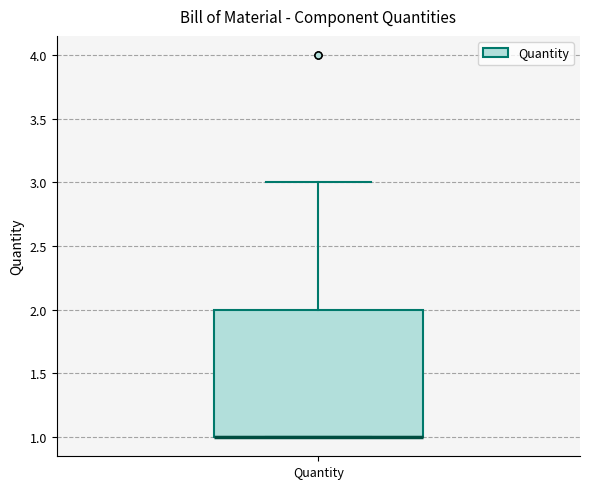

Transcribe this box plot: give where the median line is, the range the box spans, and where the two whiskers end, as read against the y-axis. The values are not printed on the chart, so give them approximately, as read against the axis.

median 1 (drawn on the box's lower edge), box 1 to 2, whiskers 1 to 3